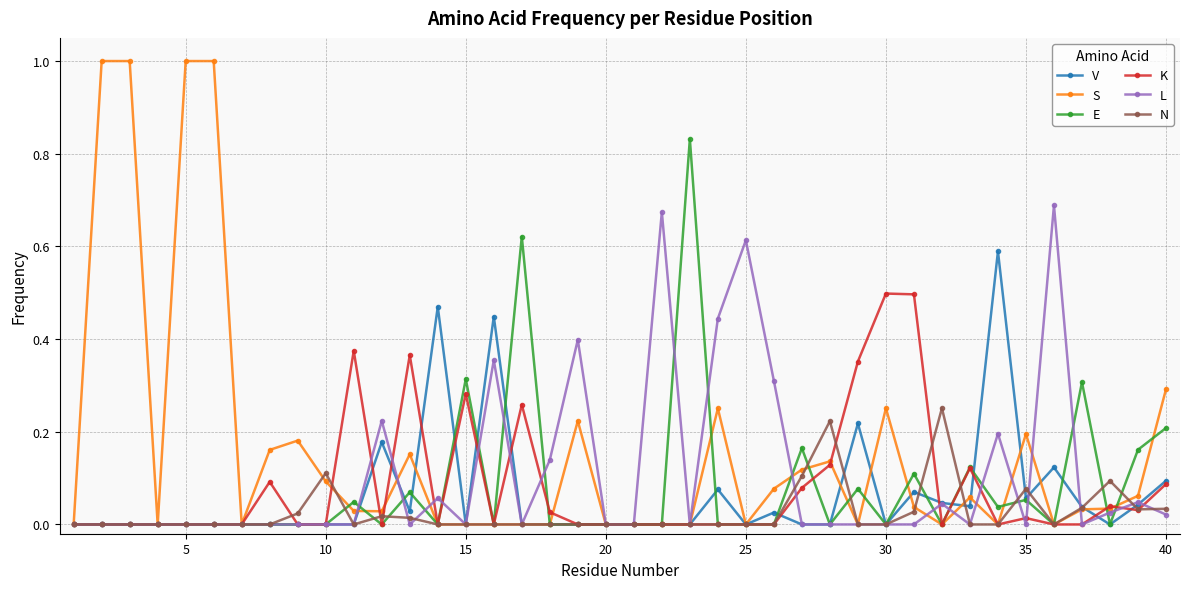

Which series has the largest total across all categories?

S